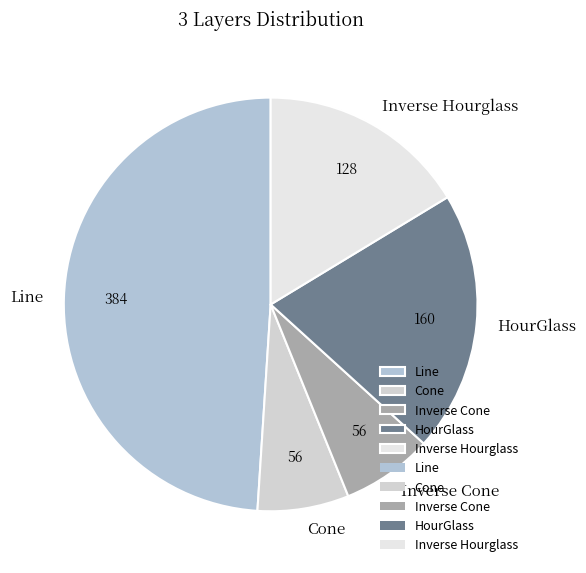

The Line slice represents 49% of the pie. True or false?

True